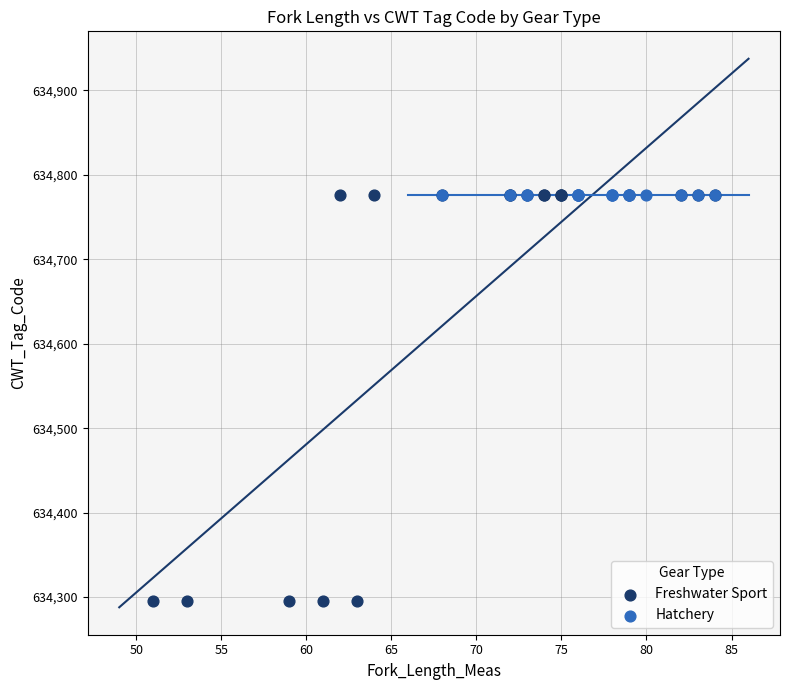

Which series reaches the minimum Y coordinate?

Freshwater Sport